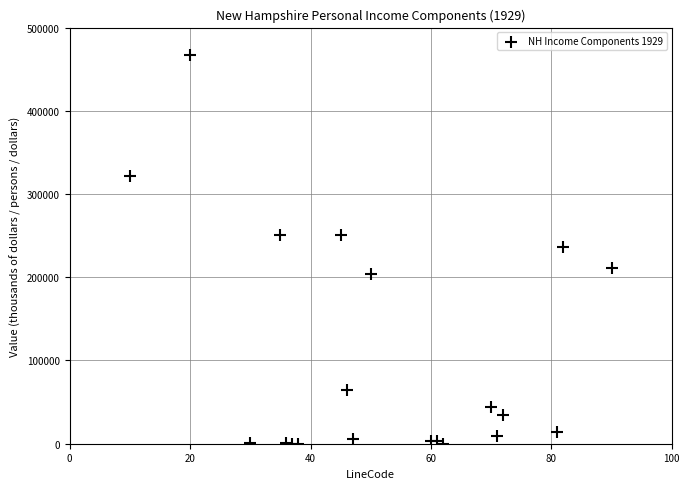

What is the range of Y values (max minus min)?

466970